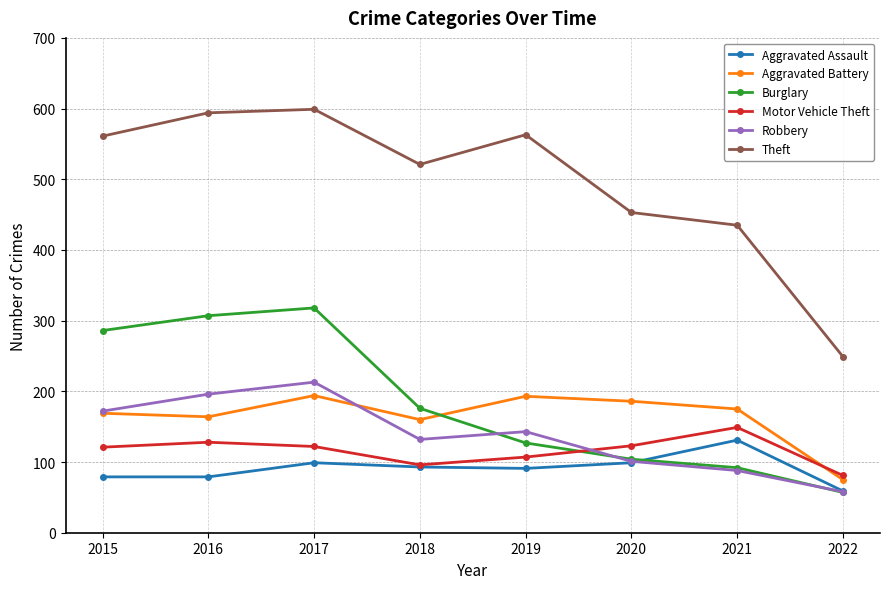

Which series changed the most between 2018 and 2022?

Theft